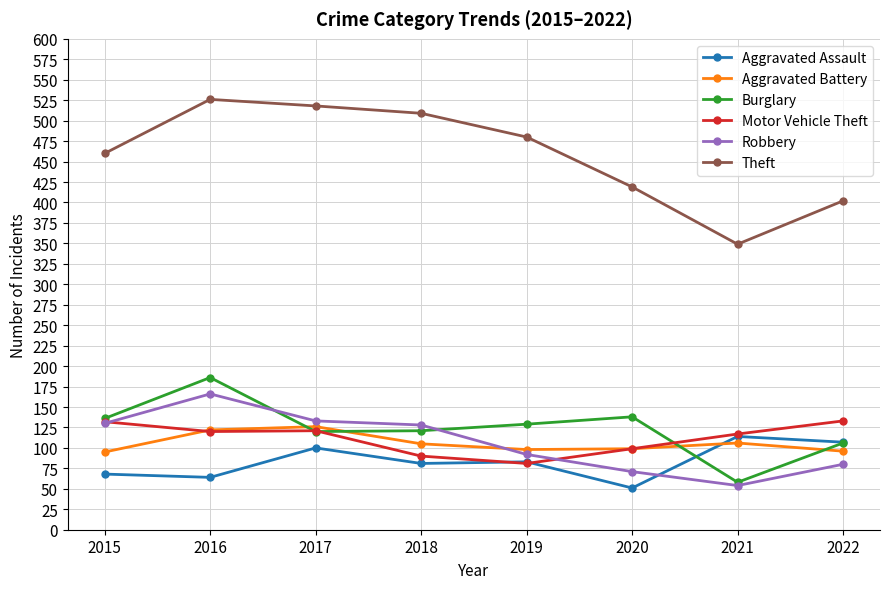

How many lines are shown in the chart?

6